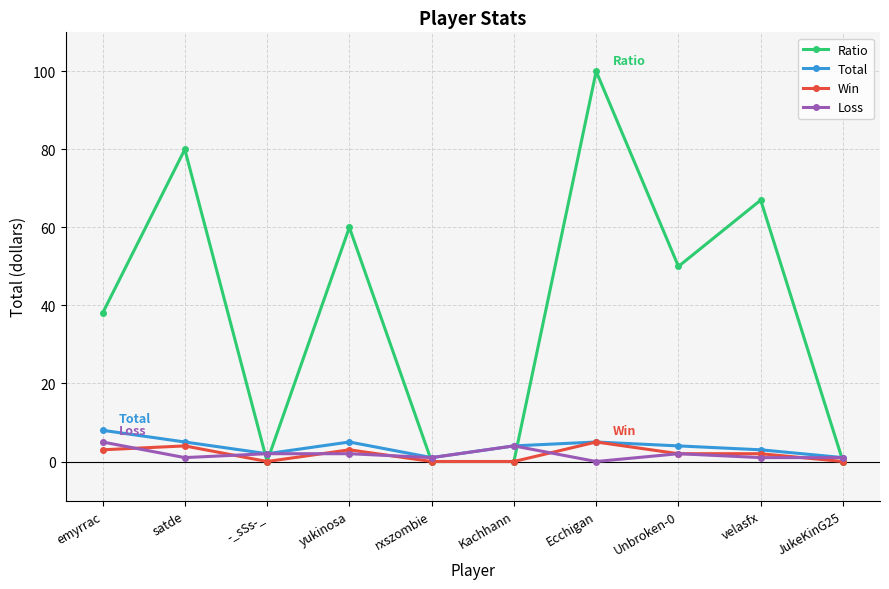

Where is the first local minimum for Loss?

satde